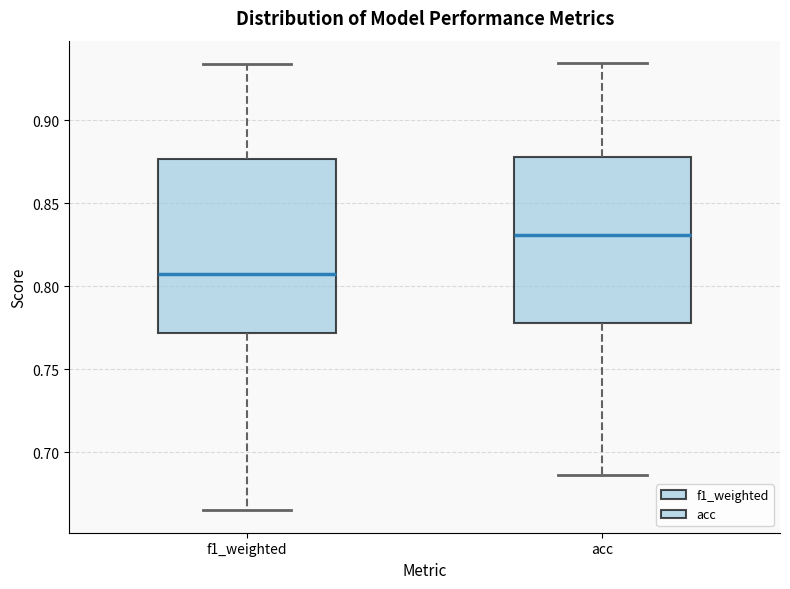

Where does the upper whisker of the box for f1_weighted end on the y-axis? The values are not printed on the chart, so give them approximately, as read against the axis.

0.935